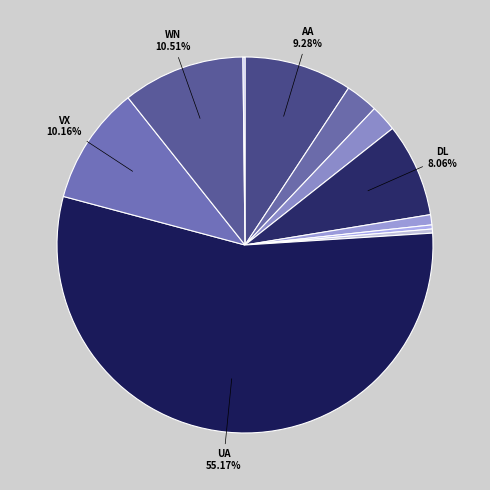

What is the largest slice in the pie chart?

UA